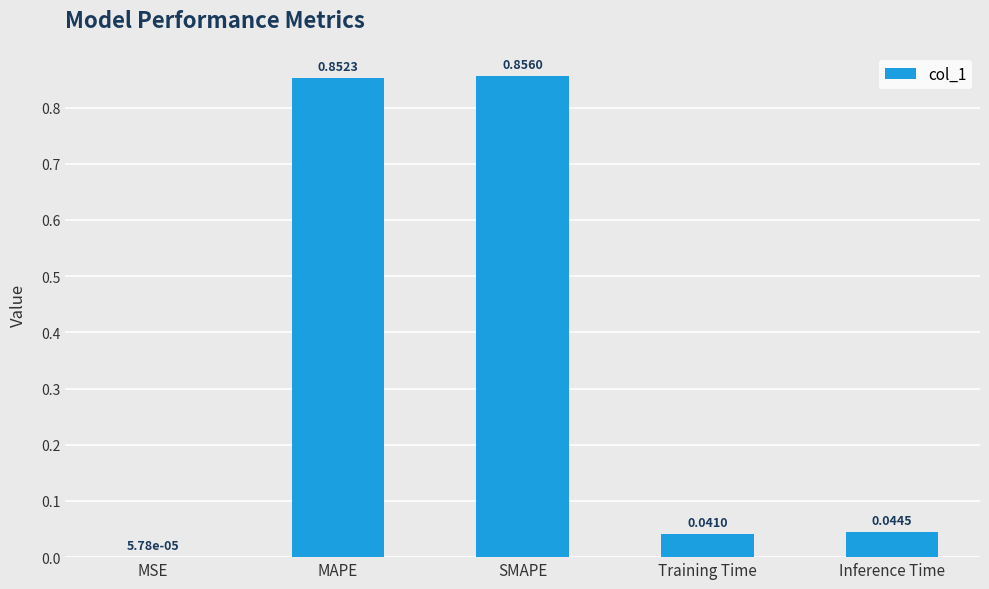

At which category does the chart reach its peak across all series?

SMAPE